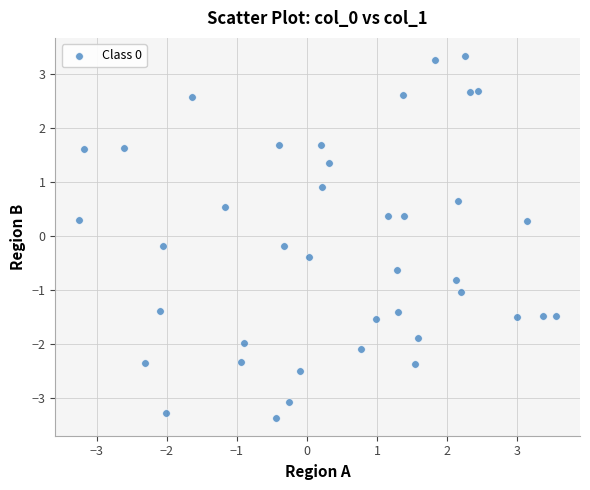

What is the range of X values (max minus min)?

6.8